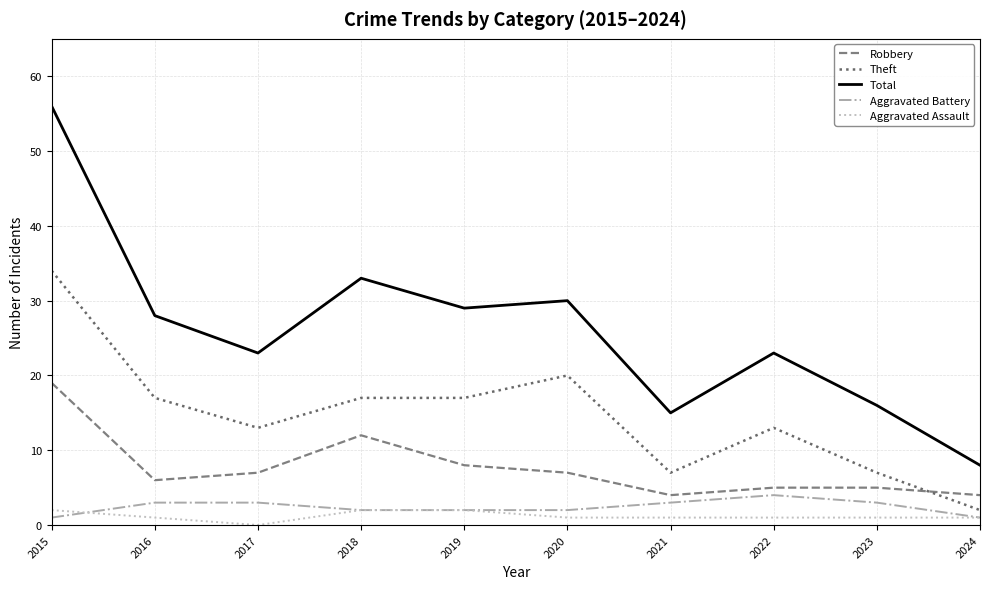

At which category does Total reach its first local peak?

2018